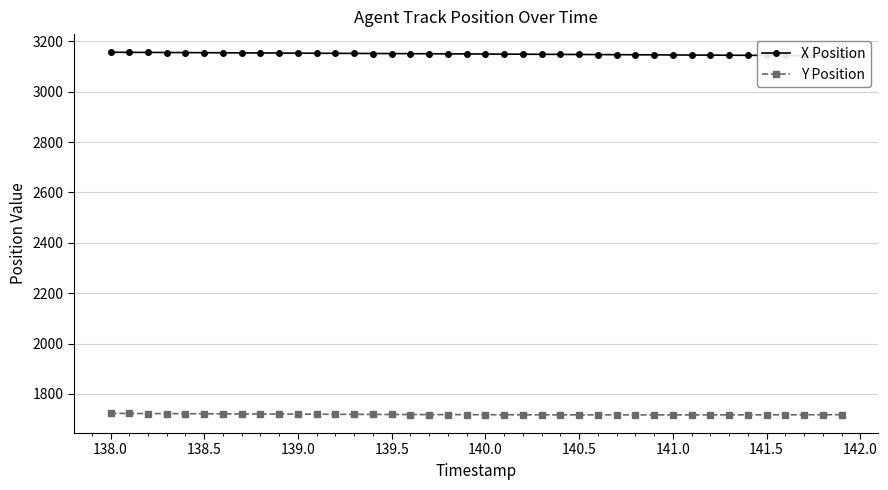

Rank the series by their average value, from lowest to highest.

Y Position, X Position